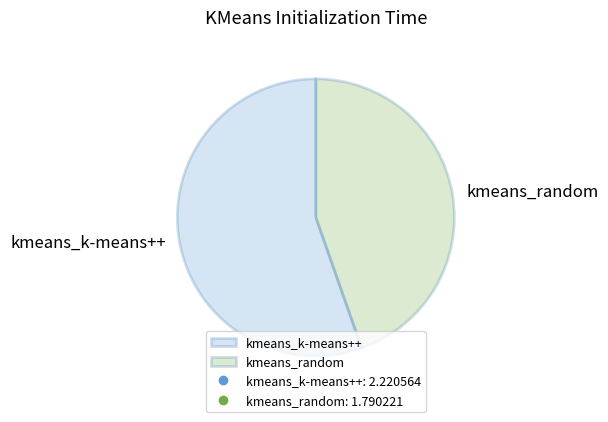

Does any single category account for the majority?

Yes